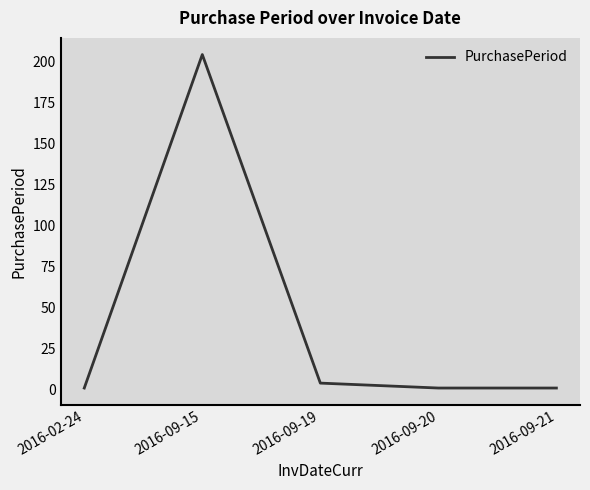

What is the difference between the values at 2016-09-21 and 2016-09-19?

3